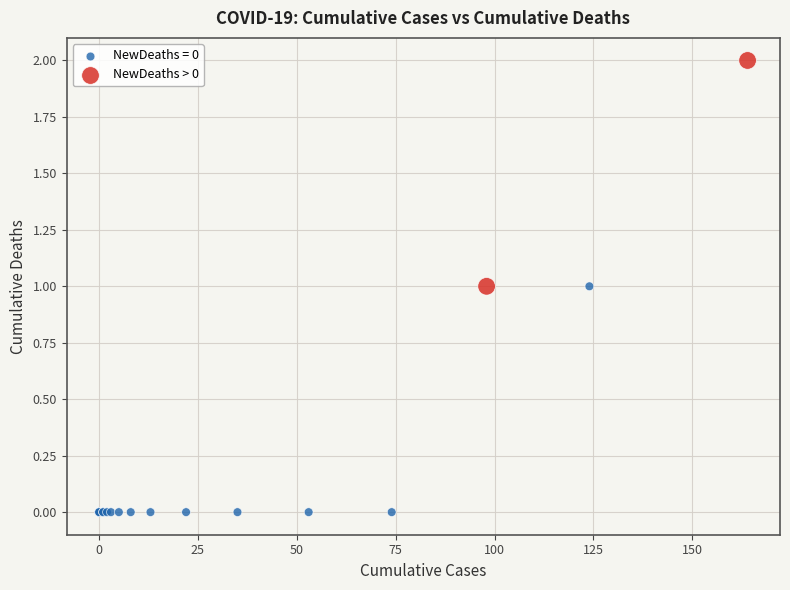

What are all the series names shown in the legend?

NewDeaths = 0, NewDeaths > 0